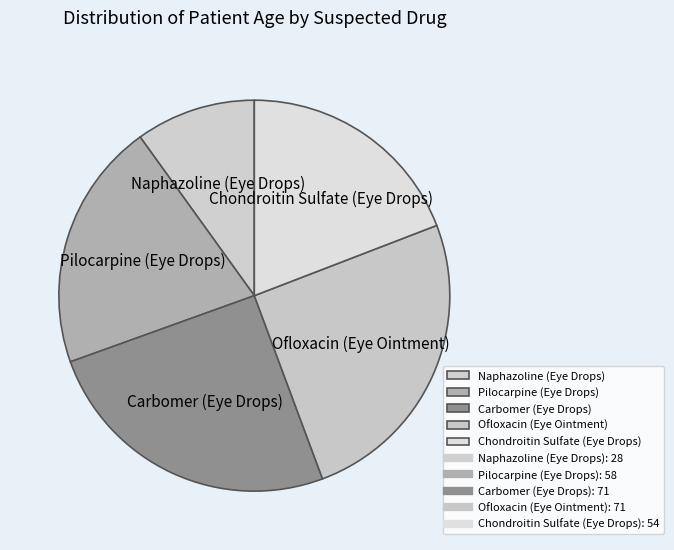

How many segments does this pie chart have?

5